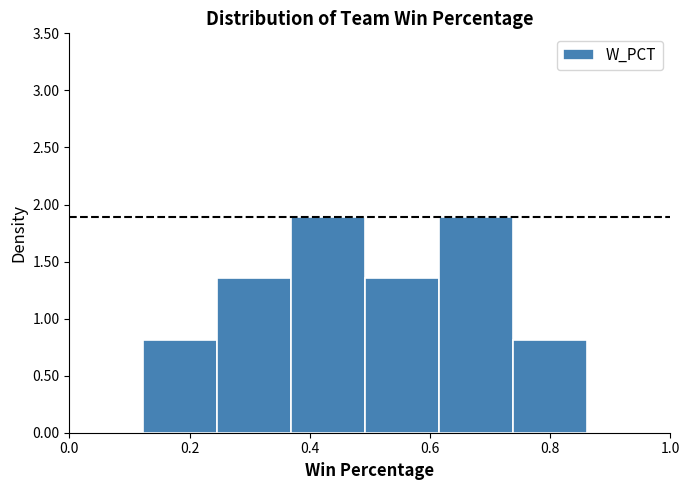

Reading left to right, list every bar in this chart as the range it spans on the x-axis followed by its height. Neither the bar edges nor the heights are printed on the chart, so give them approximately, as read against the axes.

0.12 to 0.24: 0.80
0.24 to 0.36: 1.35
0.36 to 0.50: 1.90
0.50 to 0.62: 1.35
0.62 to 0.74: 1.90
0.74 to 0.86: 0.80